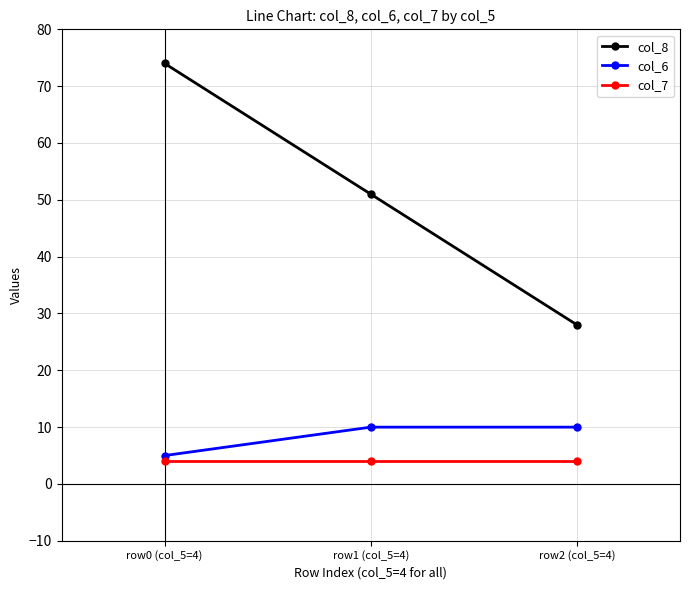

Rank the categories by col_8 value from lowest to highest.

row2 (col_5=4), row1 (col_5=4), row0 (col_5=4)